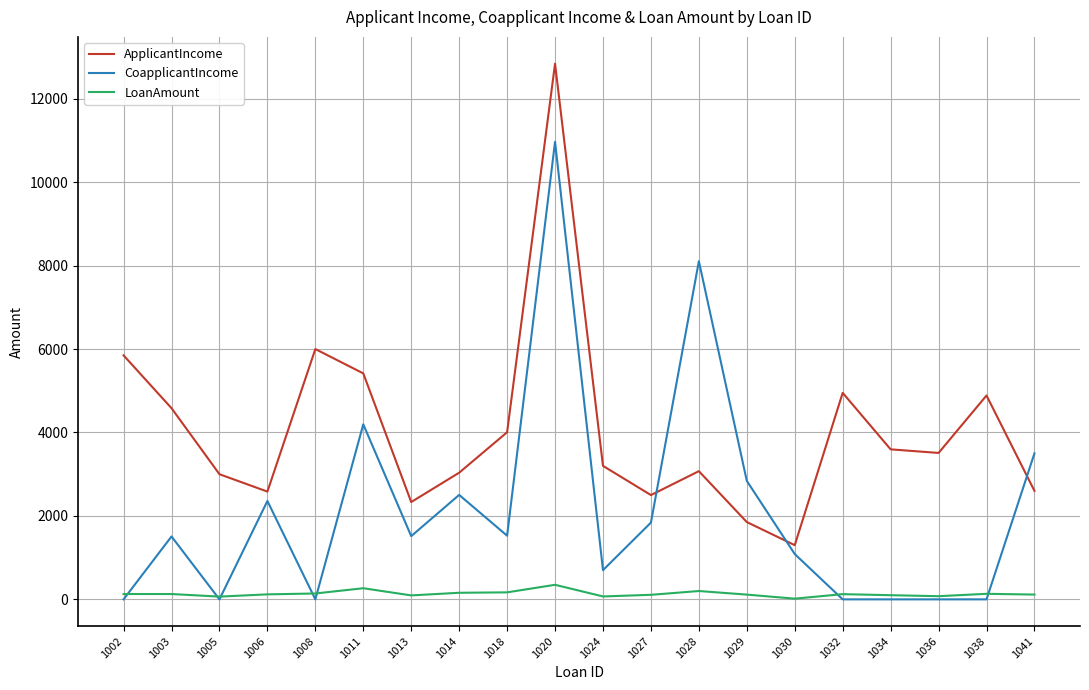

True or false: LoanAmount and ApplicantIncome cross at least once.

False